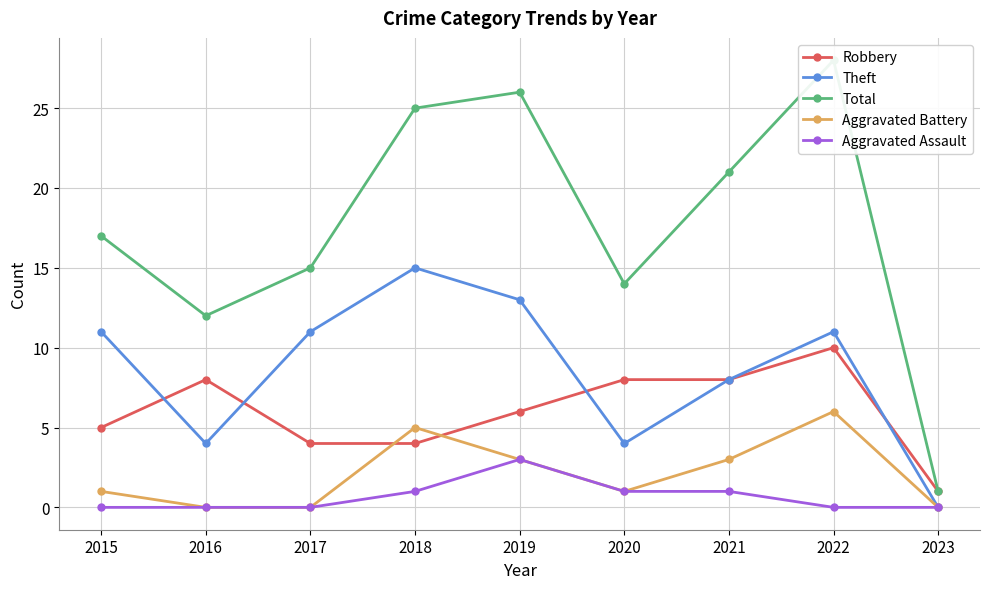

True or false: Theft and Aggravated Assault intersect in this chart.

False